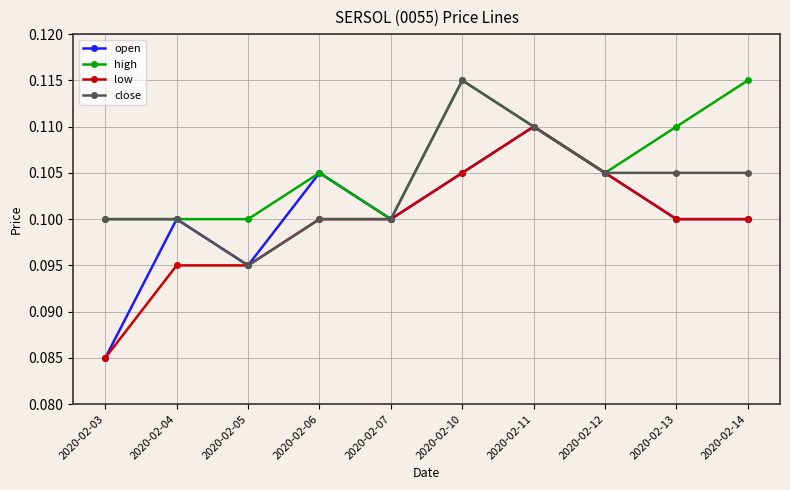

True or false: open has more than 0 interior local peaks.

True